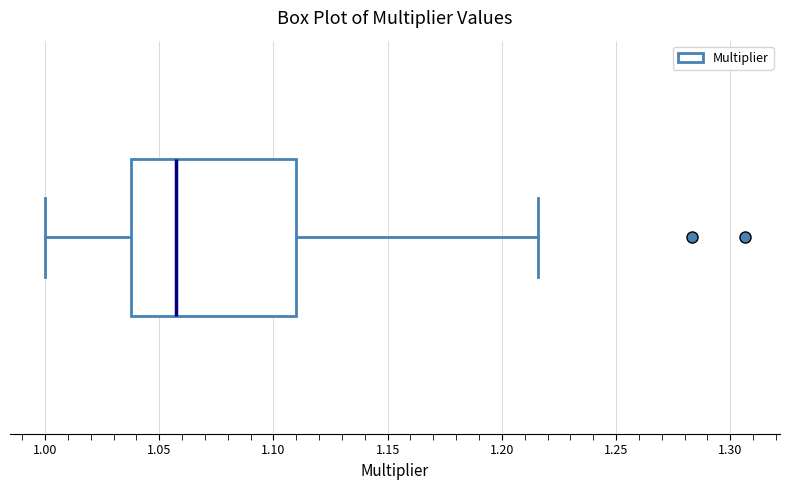

Where does the right whisker of the box end on the x-axis? The values are not printed on the chart, so give them approximately, as read against the axis.

1.215